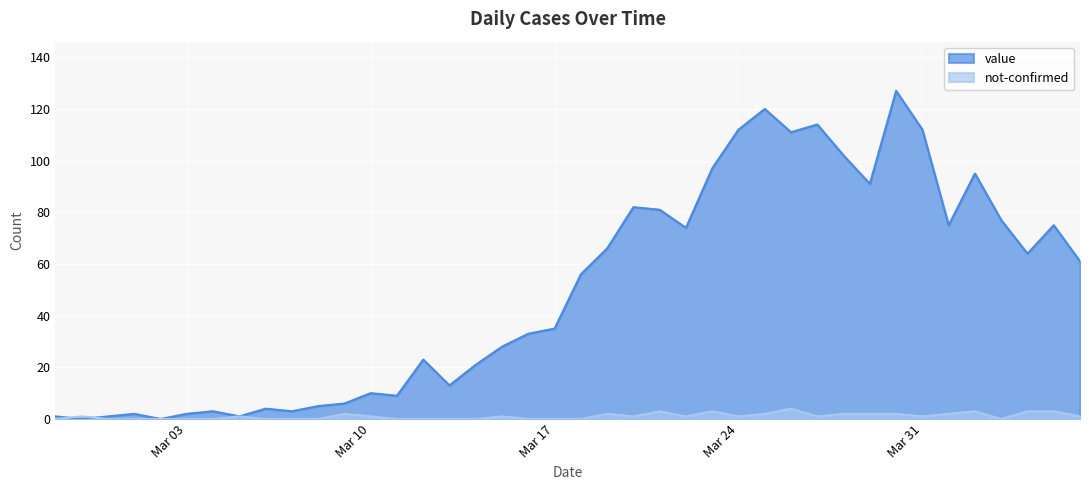

In not-confirmed, how many points are higher than both neighbors (excluding endpoints)?

9